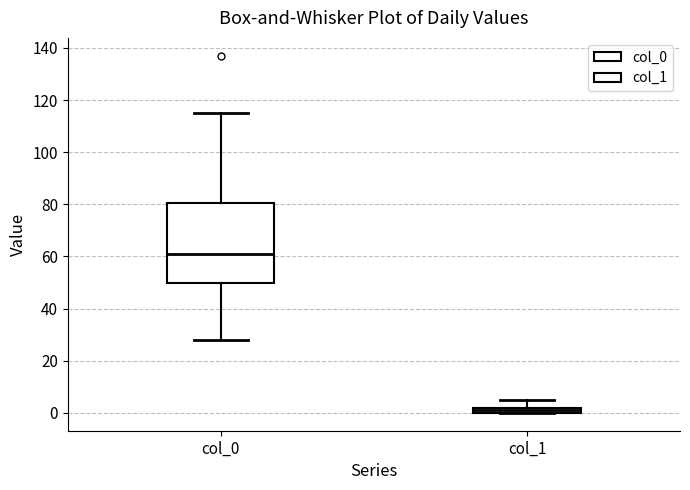

Which box has the highest median line?

col_0